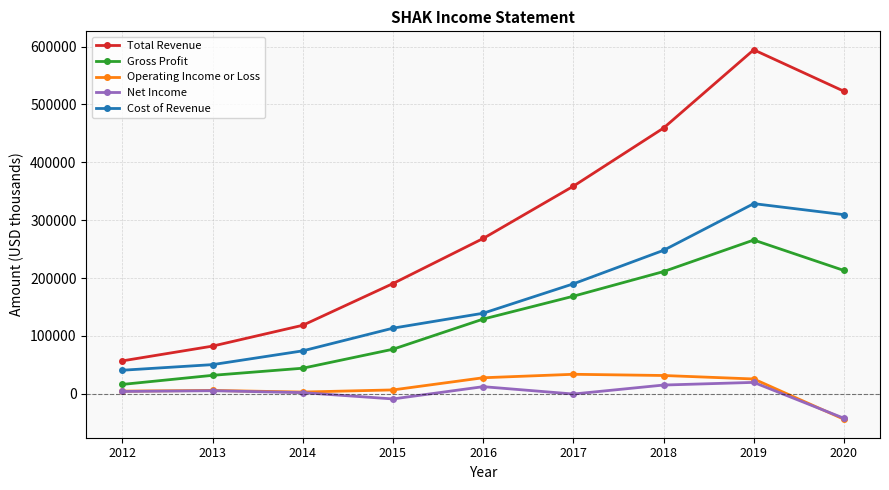

What is the minimum value shown in the chart?

-43900